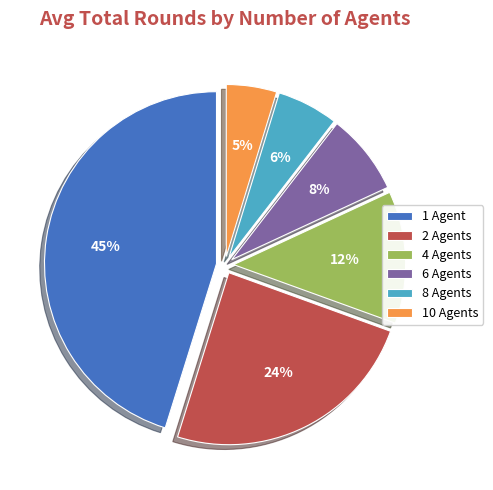

Count the number of slices in the pie.

6